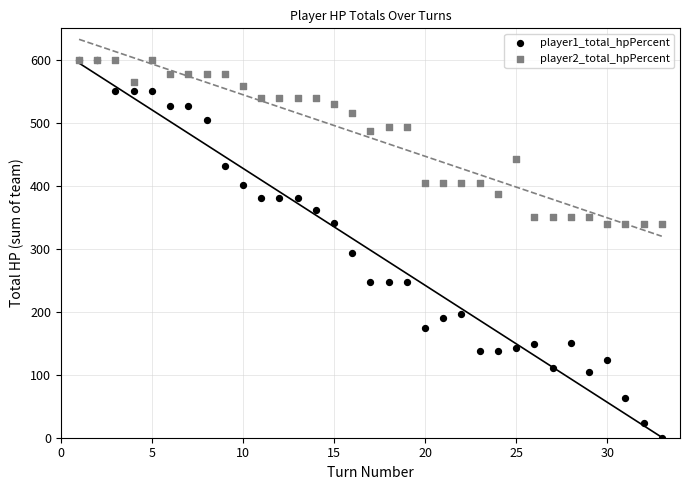

Which series has the largest Y range (max minus min)?

player1_total_hpPercent